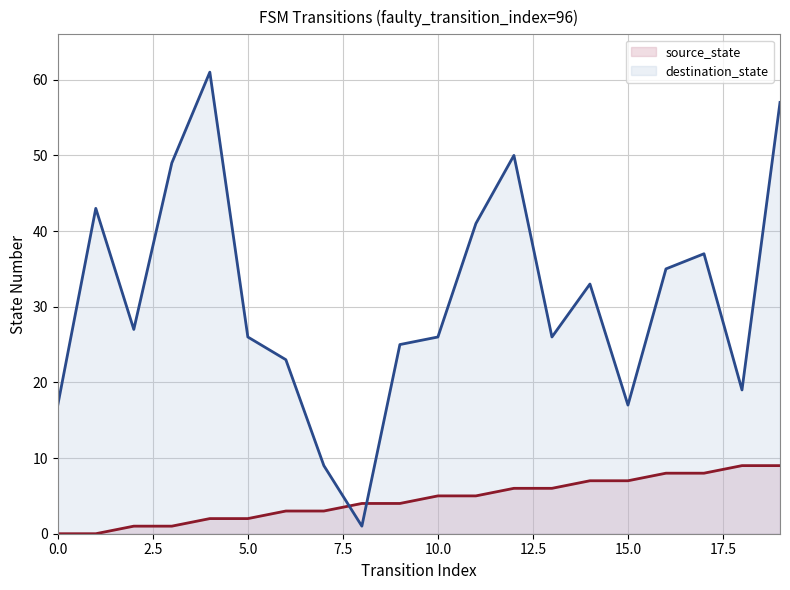

After their last crossing, which series has the higher values: source_state or destination_state?

destination_state